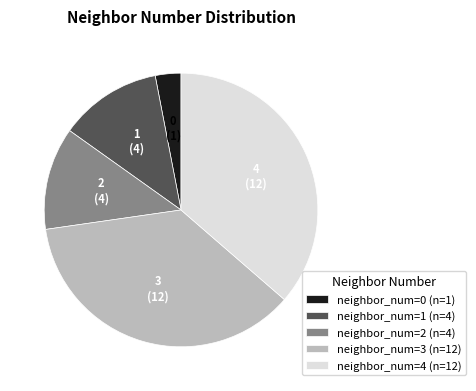

The neighbor_num=1 (n=4) slice represents 3% of the pie. True or false?

False